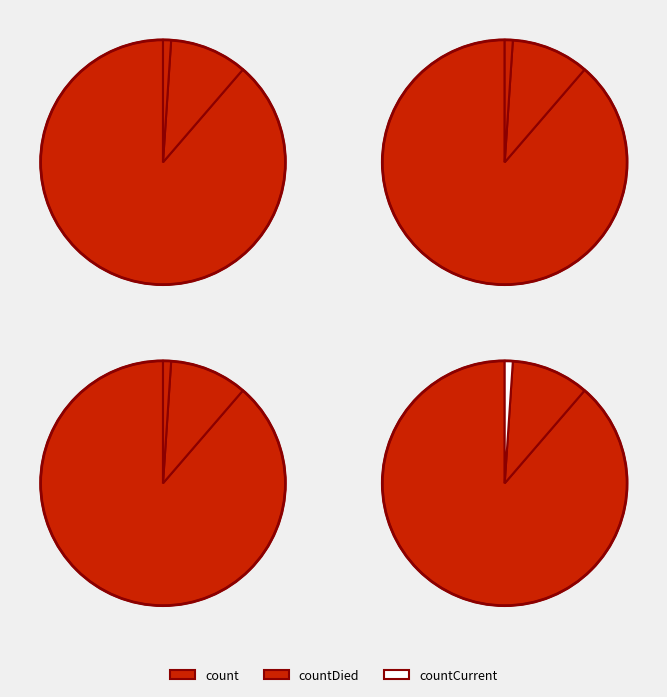

Is it true that countDied is 10% of the pie?

True